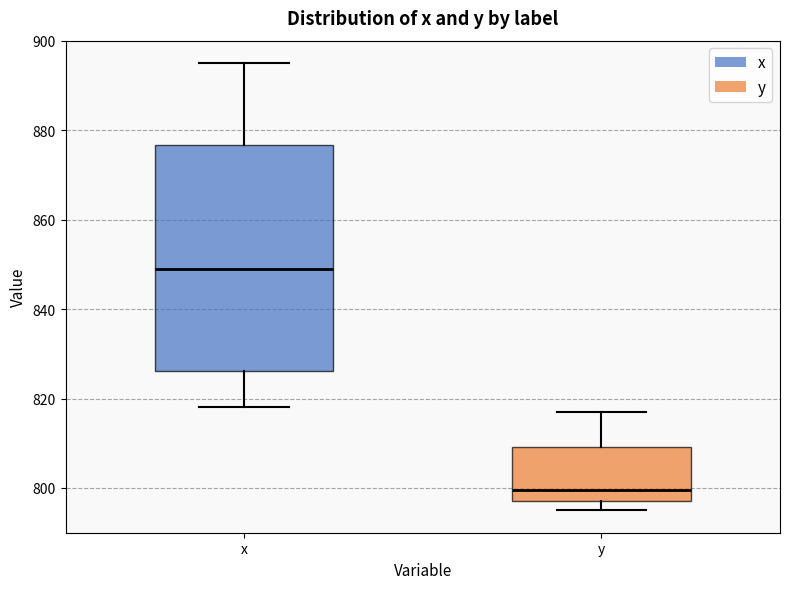

Reading left to right, transcribe this box plot: for each box, give where its median line is, the range the box spans, and where its two whiskers end, as read against the y-axis. The values are not printed on the chart, so give them approximately, as read against the axis.

x: median 850, box 826 to 876, whiskers 818 to 896
y: median 800, box 798 to 810, whiskers 796 to 818